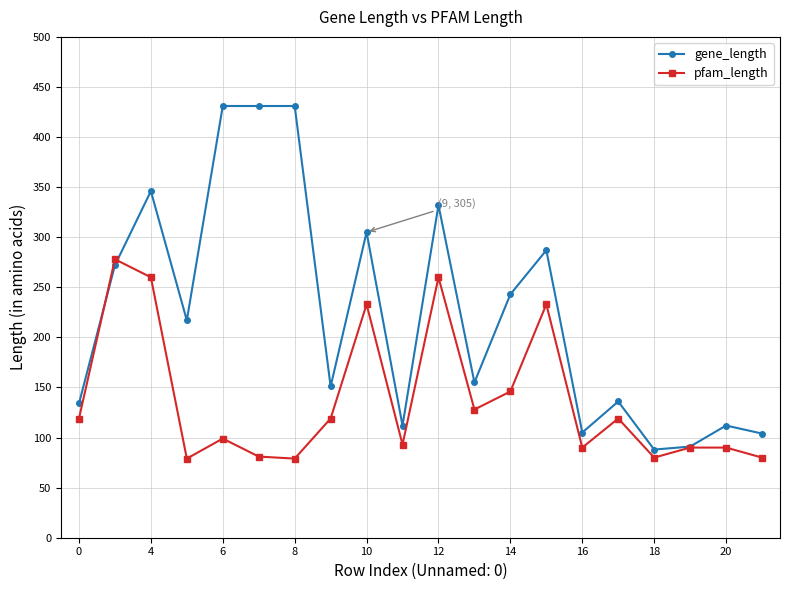

List the series in order of their peak value, lowest first.

pfam_length, gene_length